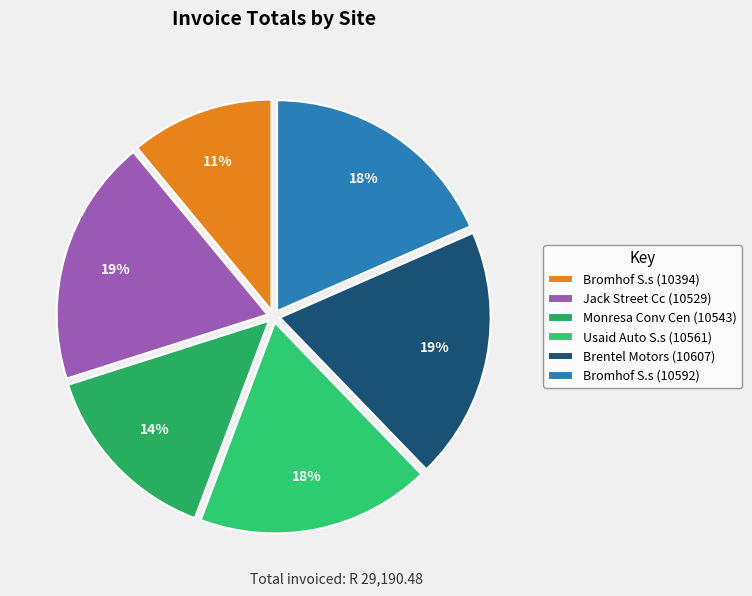

Which category has the smallest portion of the pie?

Bromhof S.s (10394)